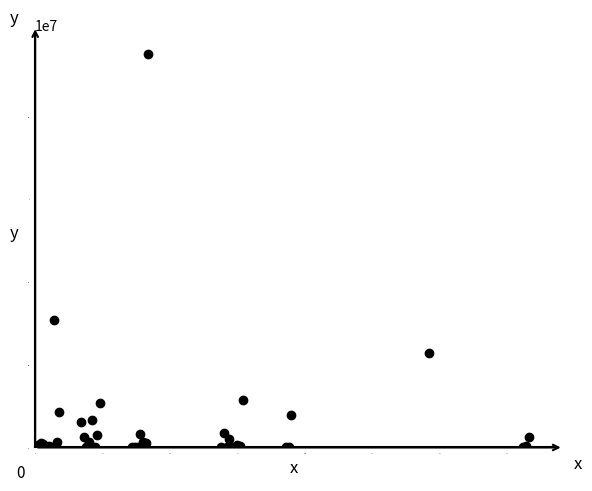

What Y value in the scatter plot is closest to 11885028?

7694506